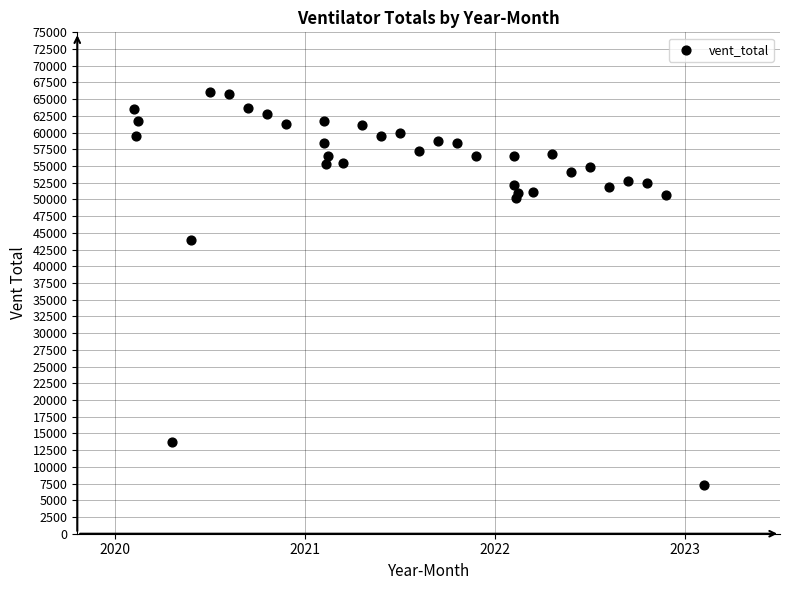

What Y value in the scatter plot is closest to 36671?

43867